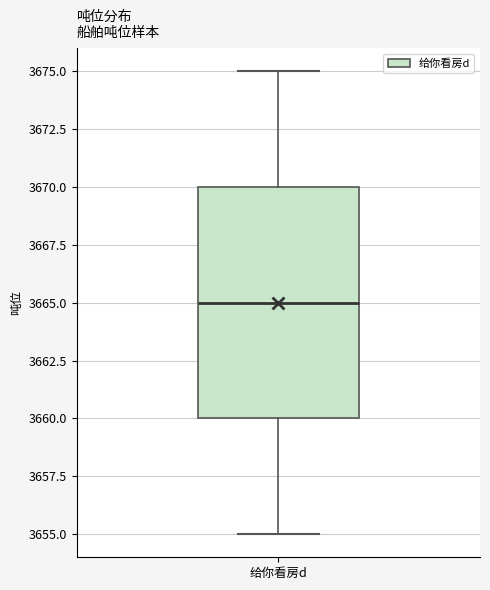

Transcribe this box plot: give where the median line is, the range the box spans, and where the two whiskers end, as read against the y-axis. The values are not printed on the chart, so give them approximately, as read against the axis.

median 3665, box 3660 to 3670, whiskers 3655 to 3675